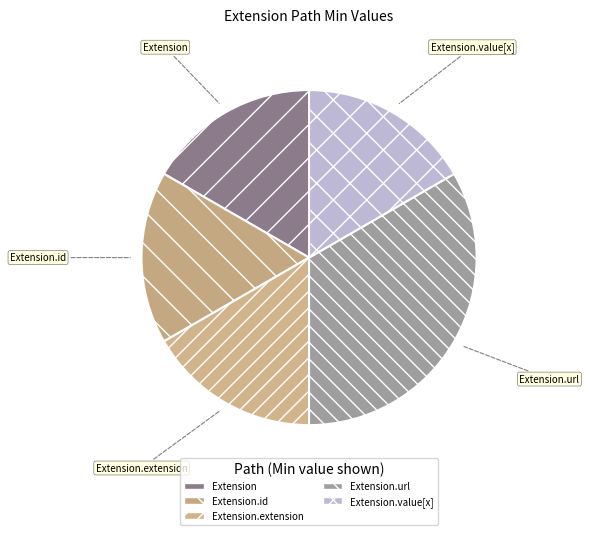

Count the number of slices in the pie.

5